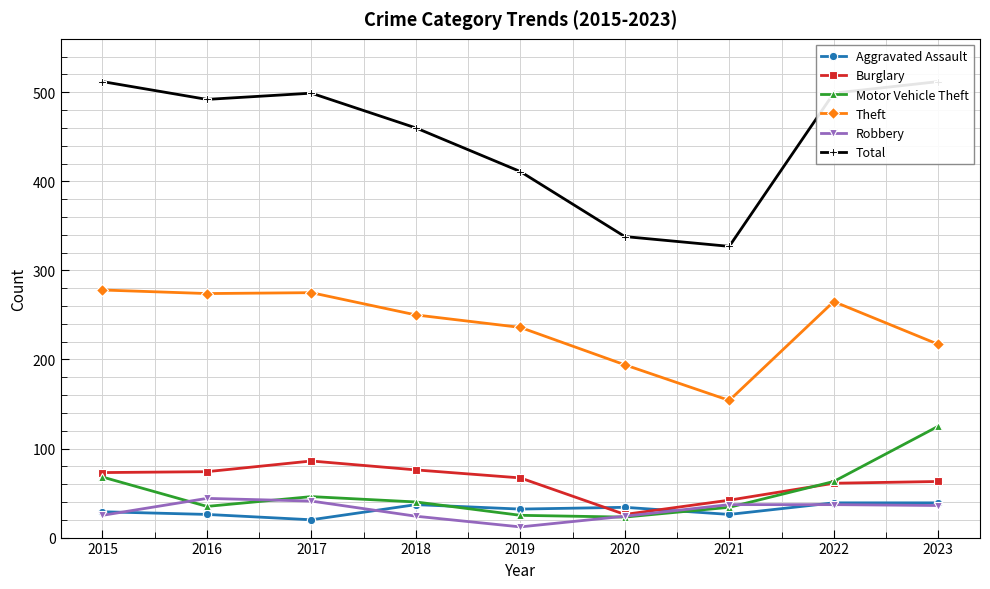

What is the difference between the second highest and second lowest values in the Aggravated Assault series?

13